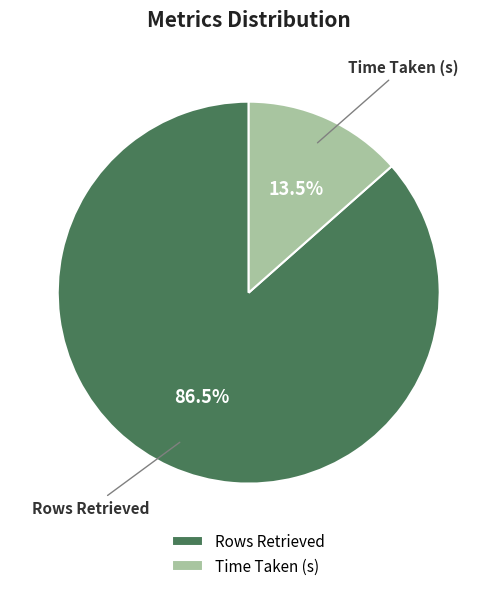

Rank the categories by value from lowest to highest.

Time Taken (s), Rows Retrieved